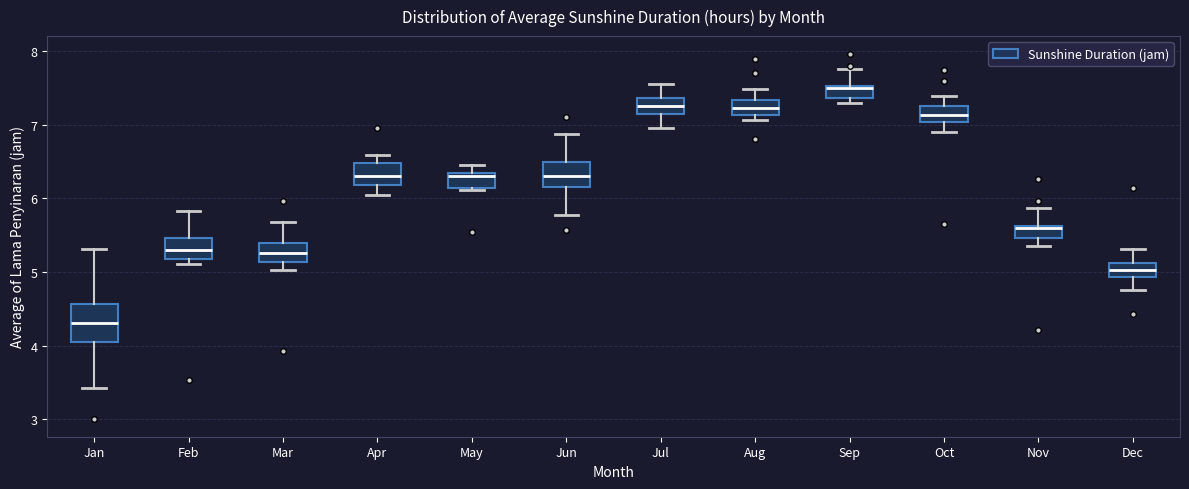

Where does the median line of the box for Dec sit on the y-axis? The values are not printed on the chart, so give them approximately, as read against the axis.

5.0